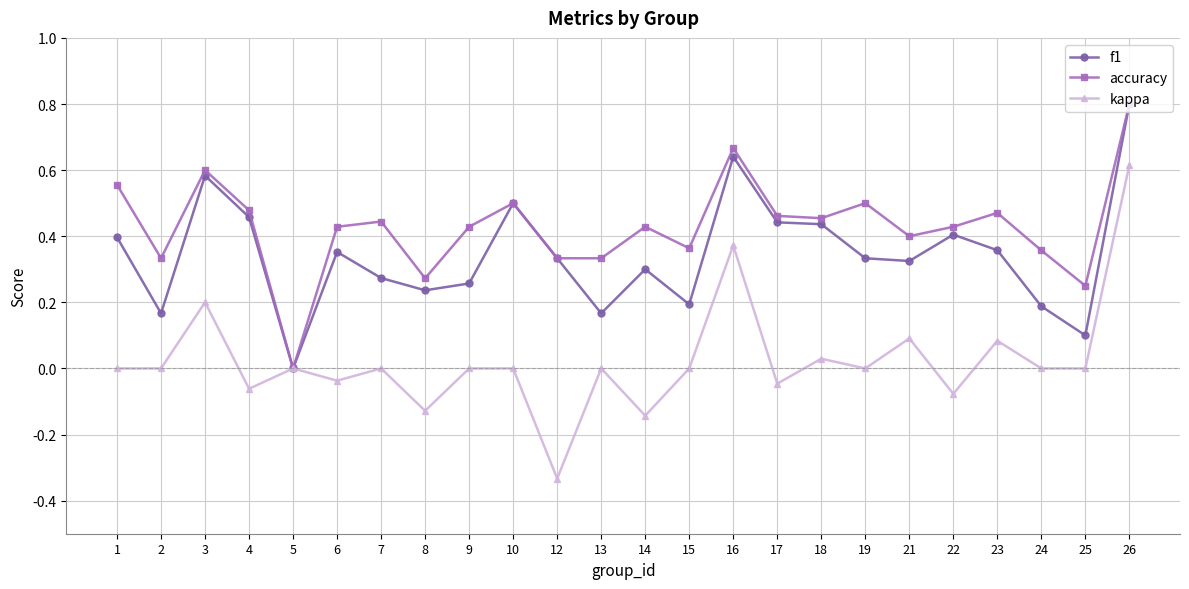

The kappa series shows 0.6 at 26. True or false?

True